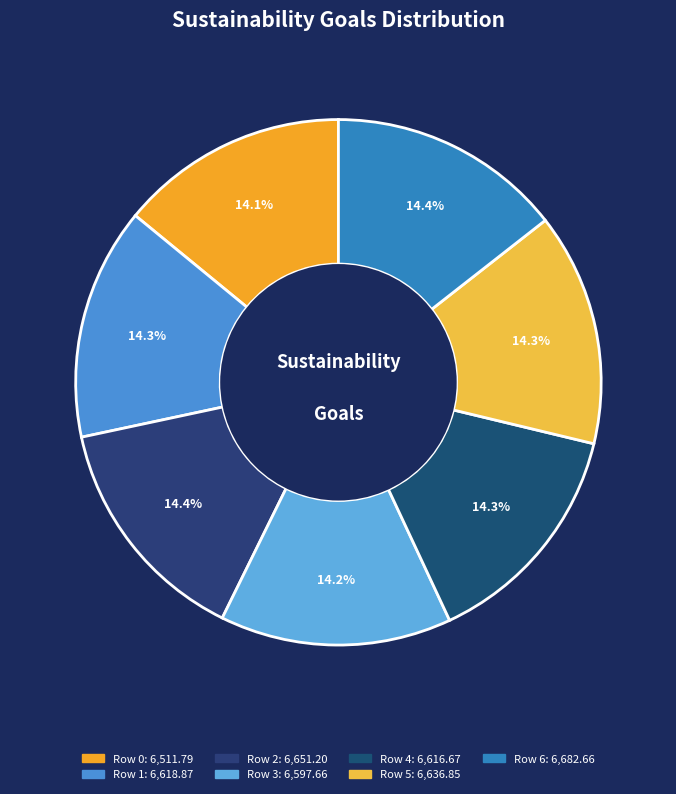

Count the number of slices in the pie.

7